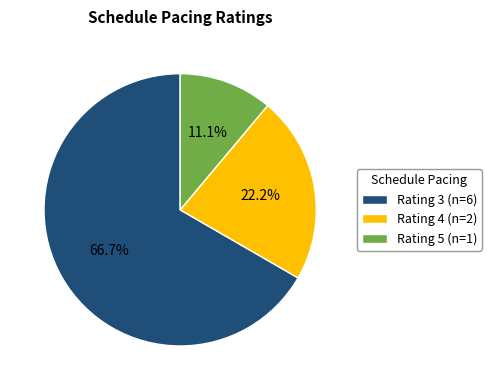

What portion of the pie excludes Rating 4 (n=2)?

77.8%